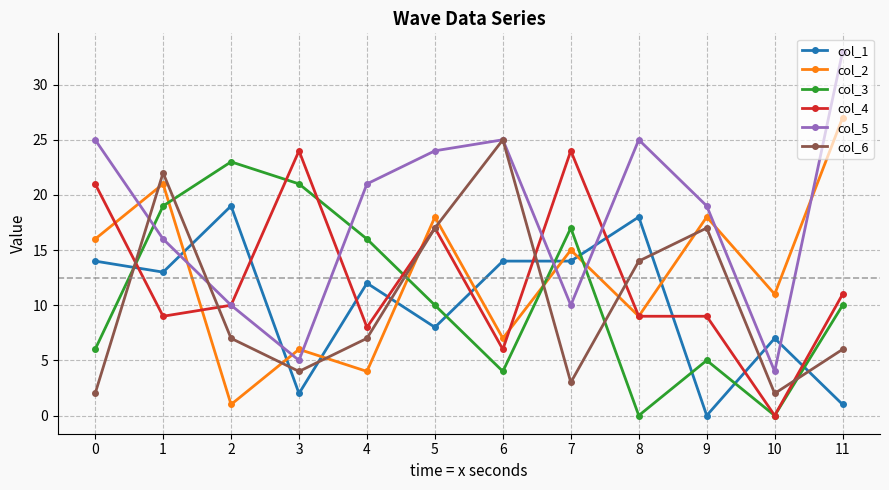

Reading left to right, transcribe all the data shown in this chart.

col_1: 0=14	1=13	2=19	3=2	4=12	5=8	6=14	7=14	8=18	9=0	10=7	11=1
col_2: 0=16	1=21	2=1	3=6	4=4	5=18	6=7	7=15	8=9	9=18	10=11	11=27
col_3: 0=6	1=19	2=23	3=21	4=16	5=10	6=4	7=17	8=0	9=5	10=0	11=10
col_4: 0=21	1=9	2=10	3=24	4=8	5=17	6=6	7=24	8=9	9=9	10=0	11=11
col_5: 0=25	1=16	2=10	3=5	4=21	5=24	6=25	7=10	8=25	9=19	10=4	11=33
col_6: 0=2	1=22	2=7	3=4	4=7	5=17	6=25	7=3	8=14	9=17	10=2	11=6